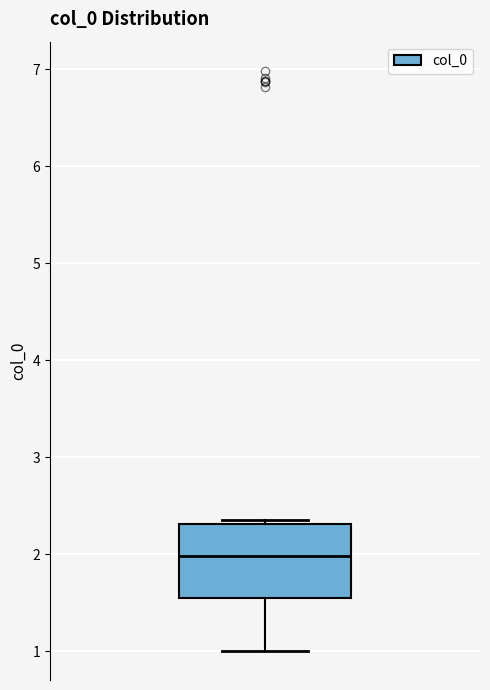

Where does the median line of the box sit on the y-axis? The values are not printed on the chart, so give them approximately, as read against the axis.

2.0